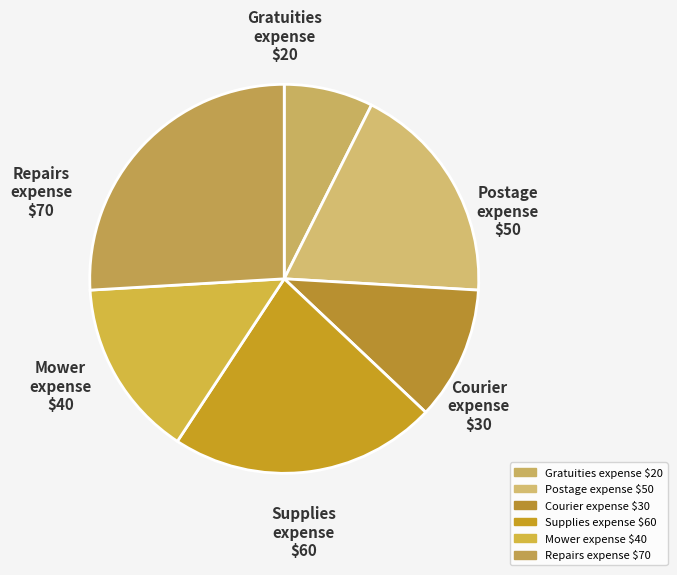

What is the smallest slice in the pie chart?

Gratuities expense $20